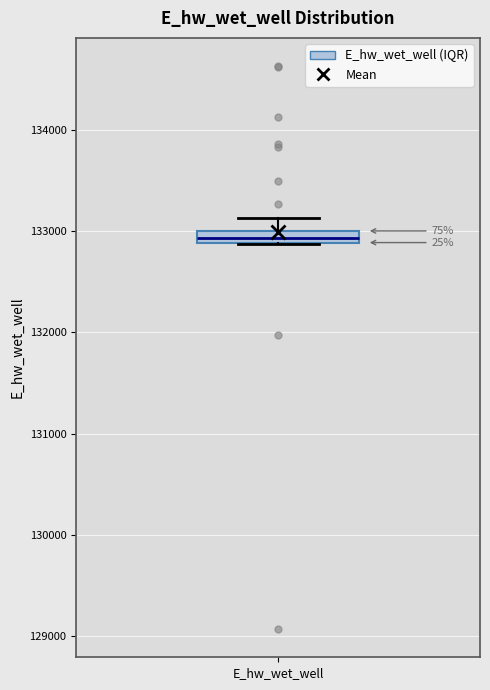

Where does the upper whisker of the box for E_hw_wet_well end on the y-axis? The values are not printed on the chart, so give them approximately, as read against the axis.

133100